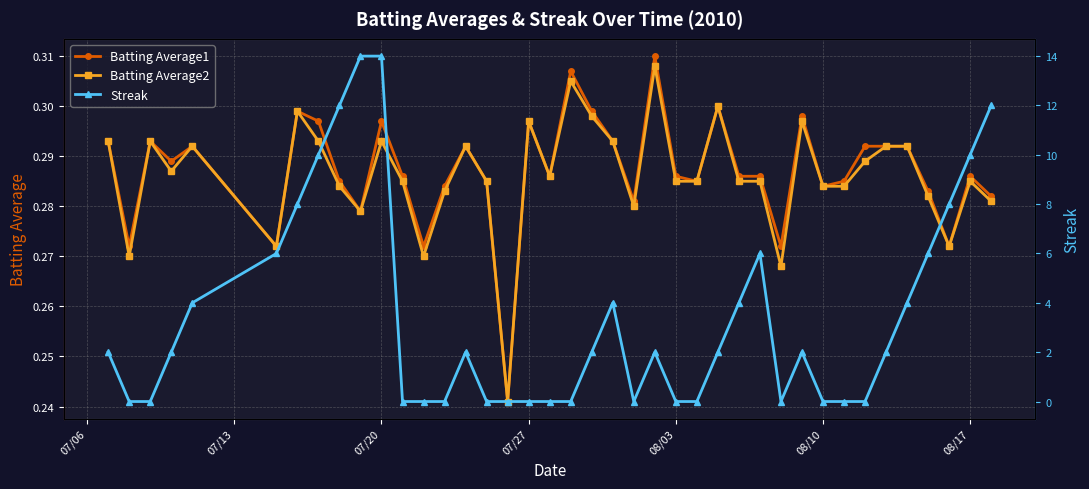

True or false: Batting Average1 has more than 1 points higher than both neighbors.

True